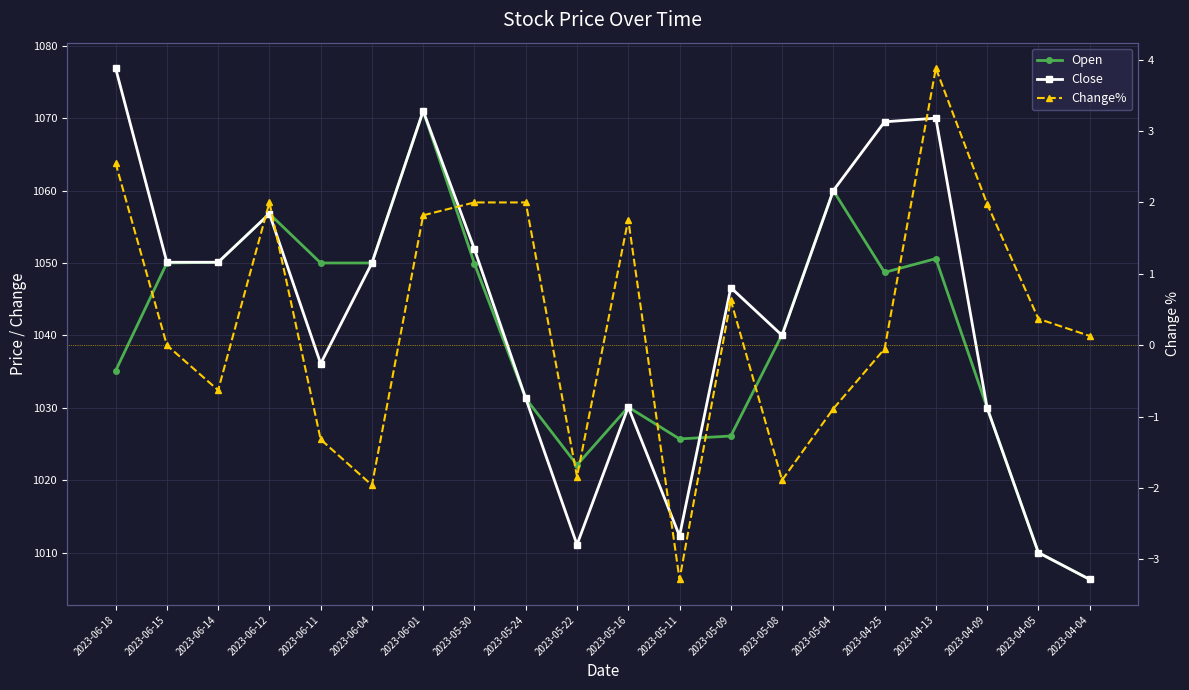

What are all the series names shown in the legend?

Open, Close, Change%